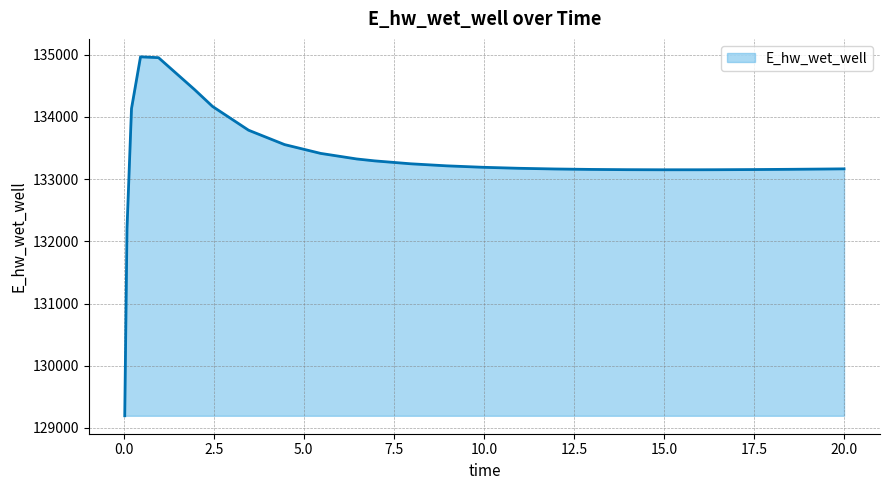

What is the difference between the maximum and minimum values?

5769.7